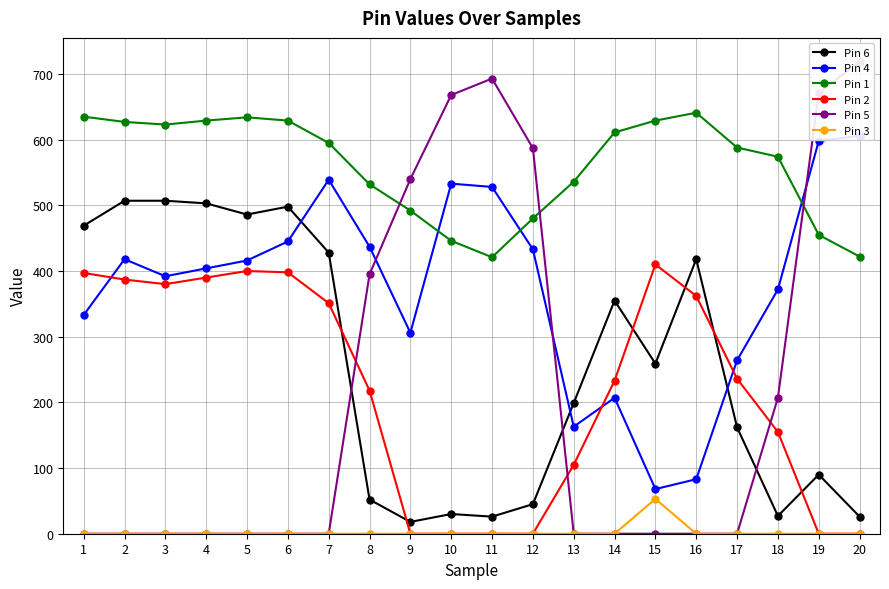

At how many categories does at least one series exceed 307?

20